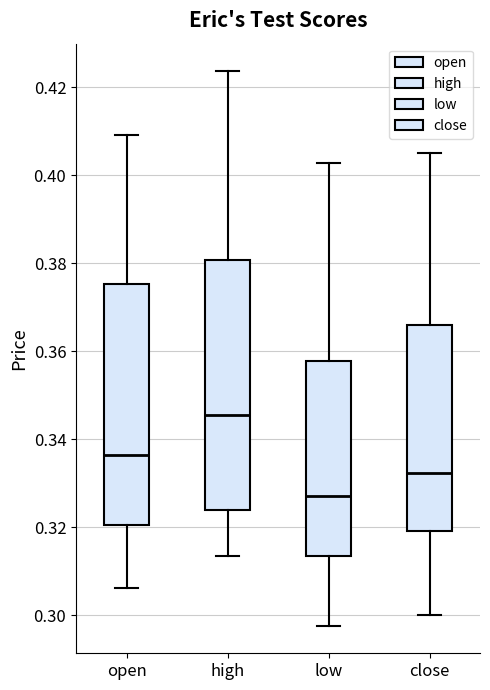

Reading left to right, read every box against the y-axis: the position of its median line, the range the box covers, and the ends of its whiskers. The values are not printed on the chart, so give them approximately, as read against the axis.

open: median 0.336, box 0.320 to 0.376, whiskers 0.306 to 0.410
high: median 0.346, box 0.324 to 0.380, whiskers 0.314 to 0.424
low: median 0.328, box 0.314 to 0.358, whiskers 0.298 to 0.402
close: median 0.332, box 0.320 to 0.366, whiskers 0.300 to 0.406